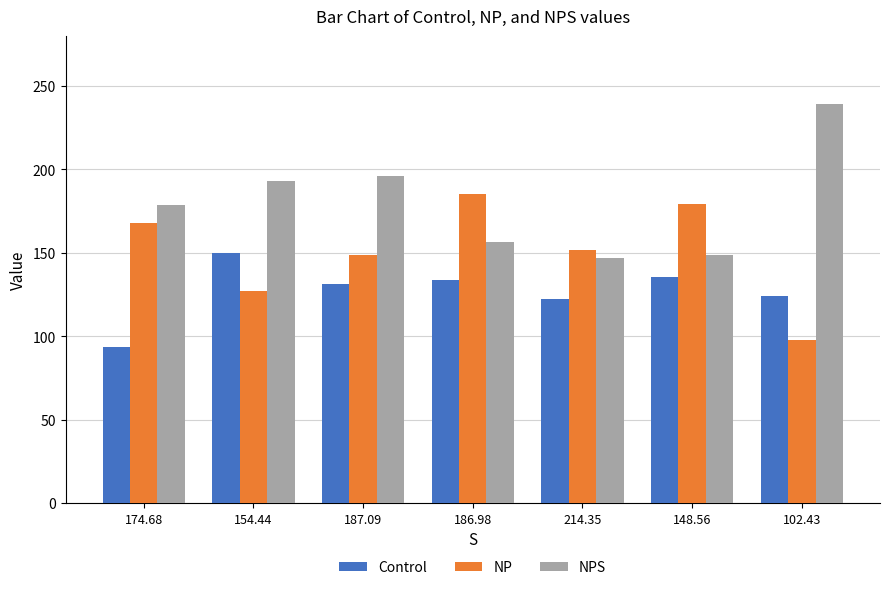

At which label does NPS first exceed 178?

174.68